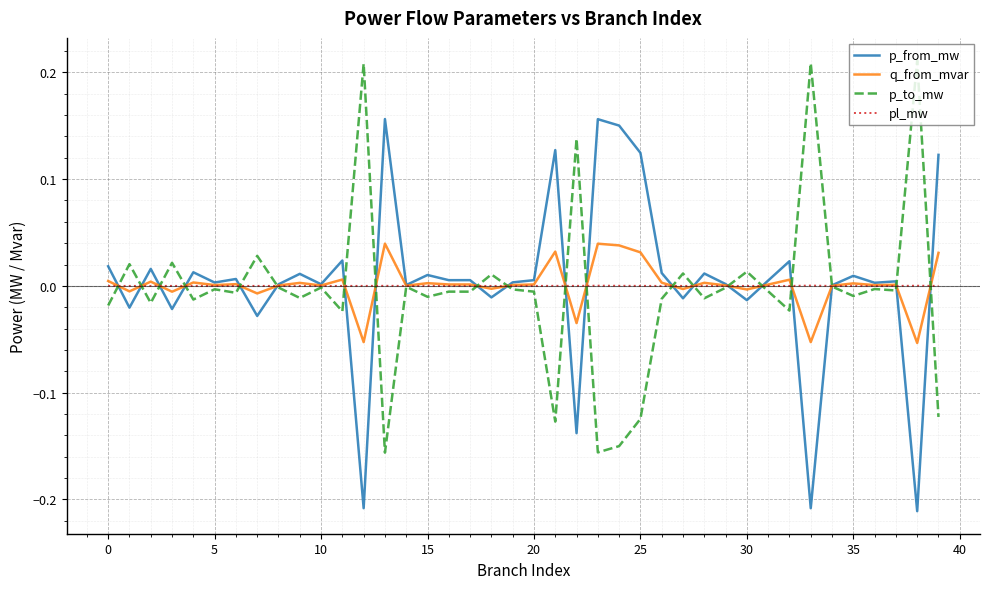

List the series in order of their peak value, lowest first.

pl_mw, q_from_mvar, p_from_mw, p_to_mw